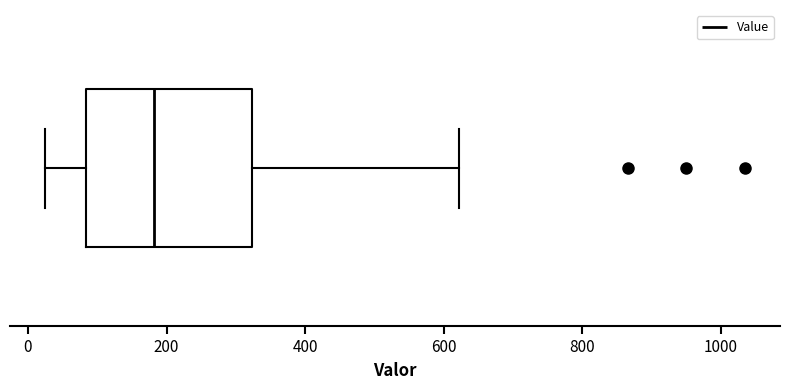

Read this box plot against the x-axis: the position of the median line, the range covered by the box, and the ends of both whiskers. The values are not printed on the chart, so give them approximately, as read against the axis.

median 180, box 80 to 320, whiskers 20 to 620